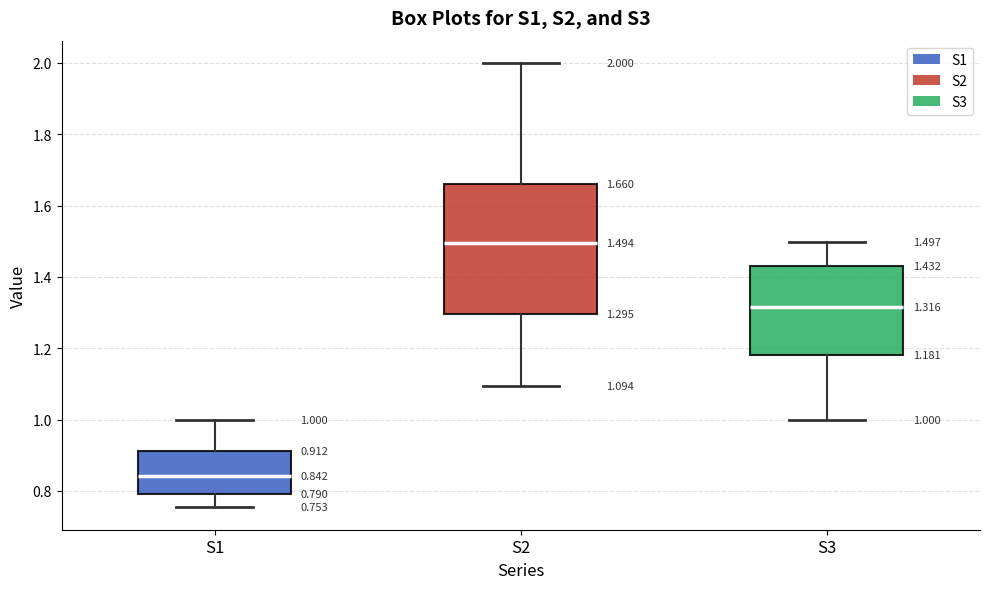

Comparing the boxes themselves (not the whiskers), which one is the tallest?

S2